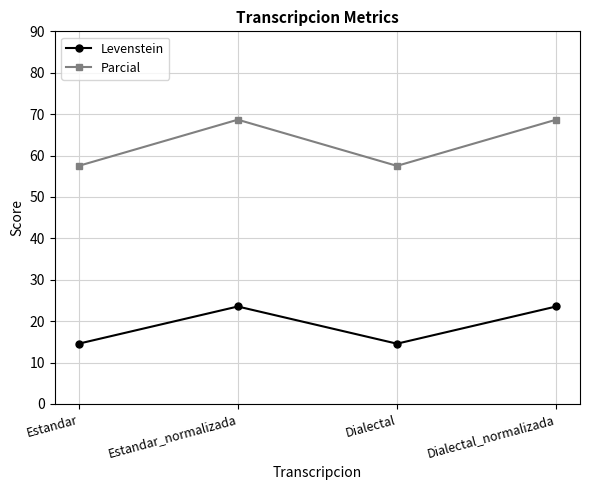

What is the maximum value for Levenstein?

23.5